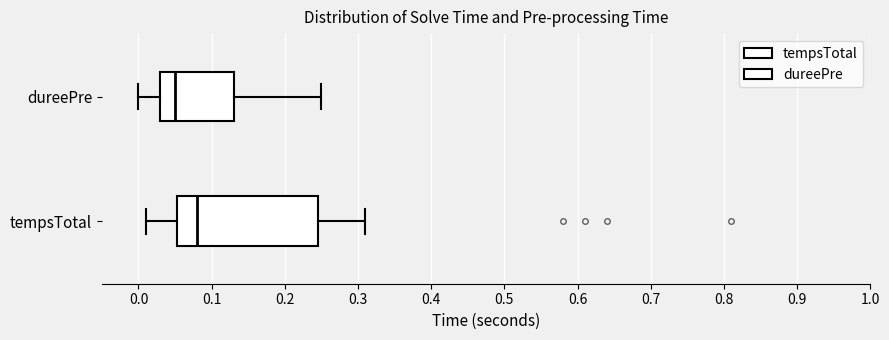

Comparing the boxes themselves (not the whiskers), which one is the widest?

tempsTotal